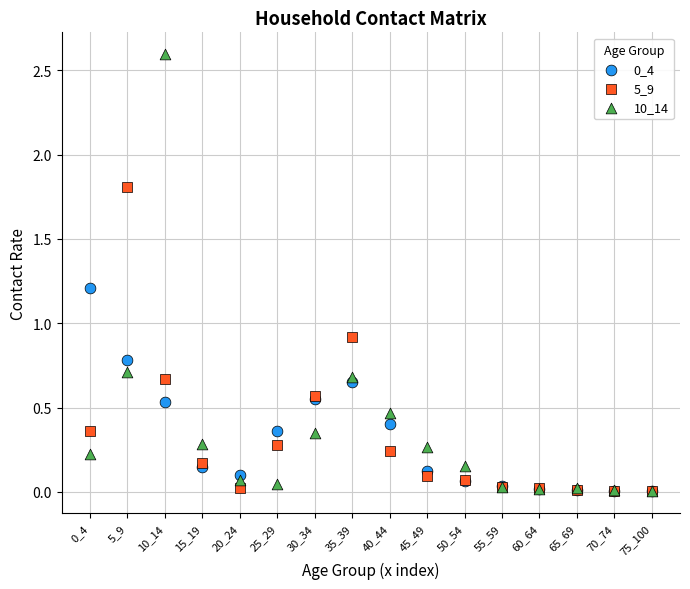

Which series has the largest Y range (max minus min)?

10_14